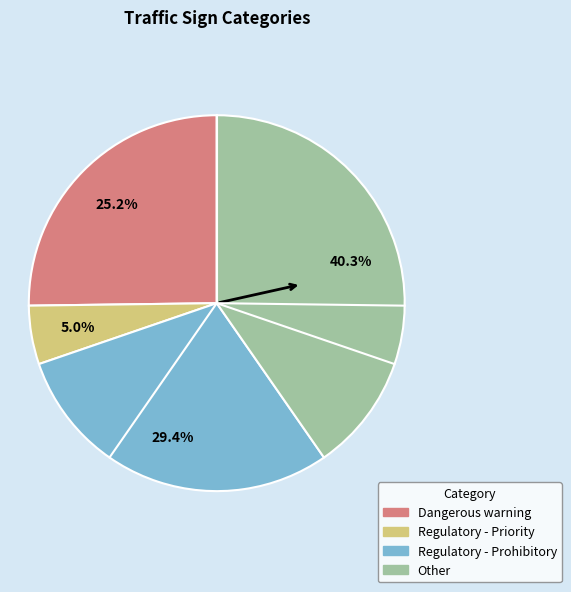

Does Regulatory - Prohibitory represent more than half of the total?

No